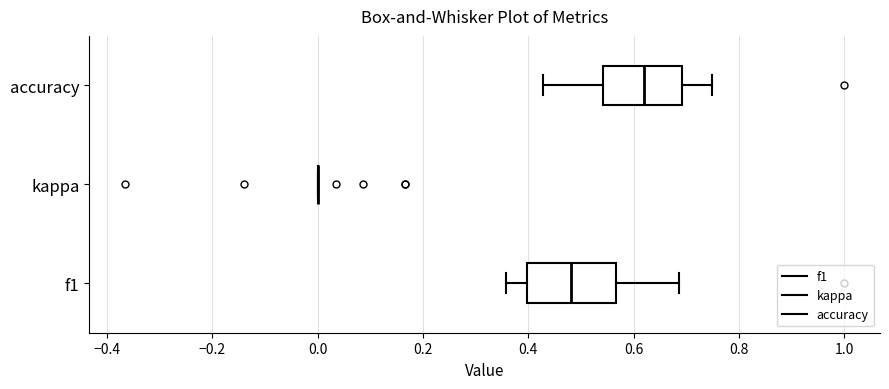

Reading bottom to top, read every box against the x-axis: the position of its median line, the range the box covers, and the ends of its whiskers. The values are not printed on the chart, so give them approximately, as read against the axis.

f1: median 0.48, box 0.40 to 0.56, whiskers 0.36 to 0.68
kappa: box collapsed to a line at 0.00, whiskers 0.00 to 0.00
accuracy: median 0.62, box 0.54 to 0.70, whiskers 0.42 to 0.76